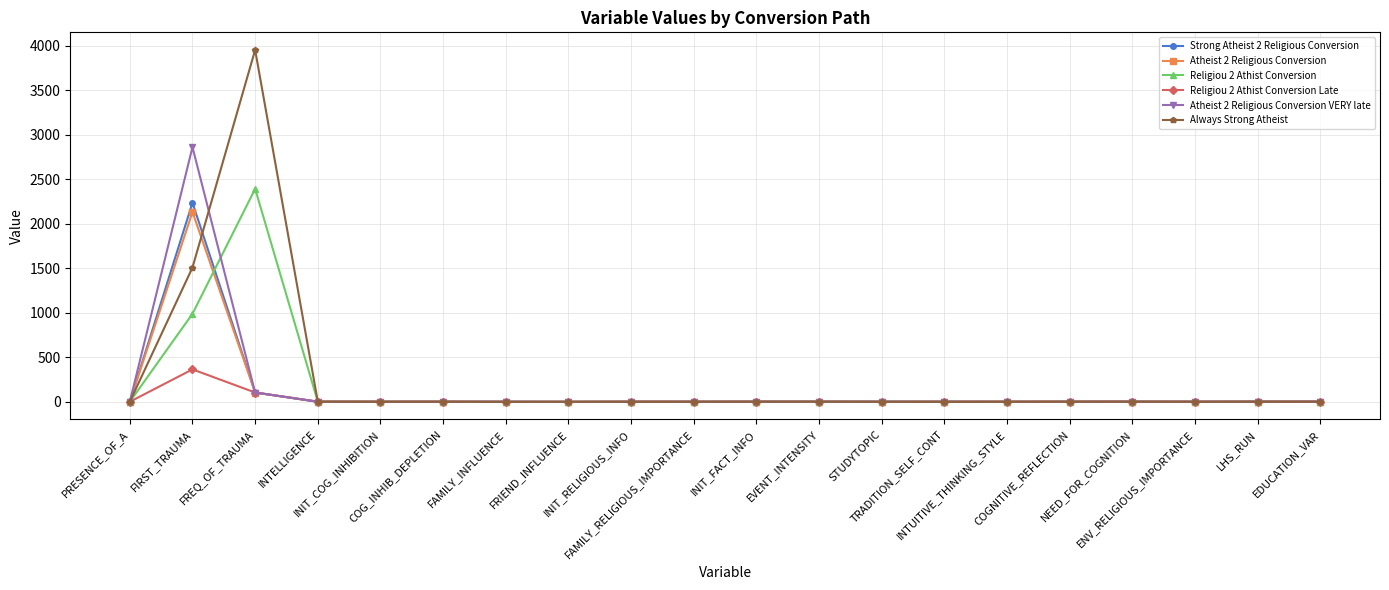

Which category has the highest value across all series?

FREQ_OF_TRAUMA